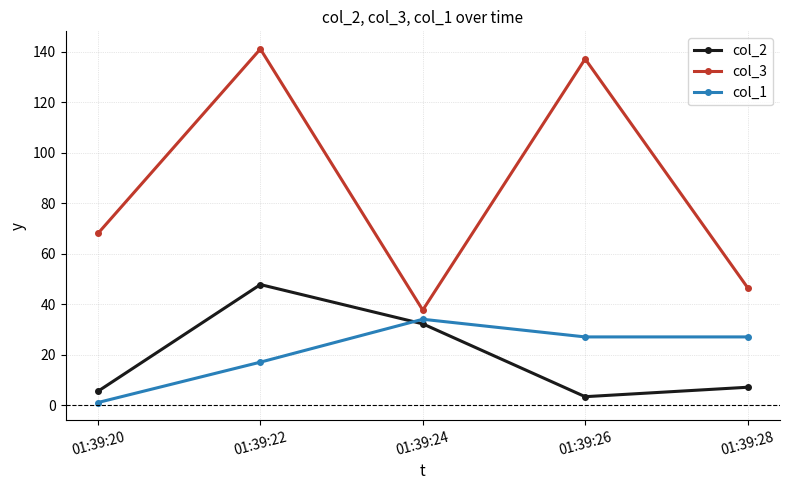

The value of col_3 at 01:39:26 is 212.6. True or false?

False